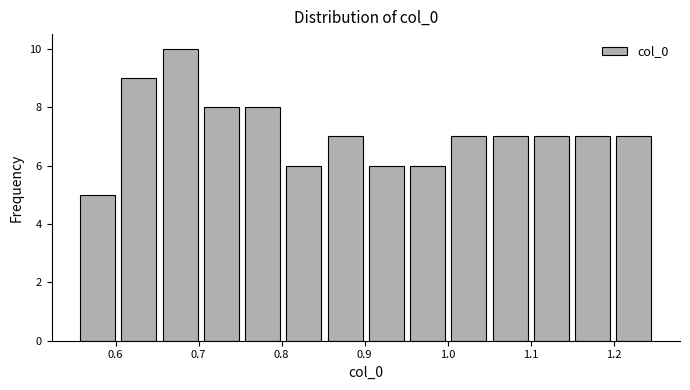

Over which range of the x-axis is the bar tallest?

0.65 to 0.70